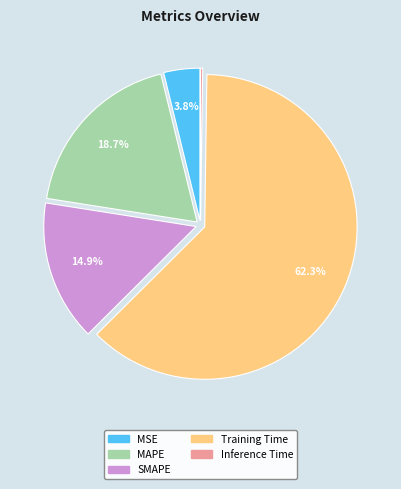

Does any single category account for the majority?

Yes